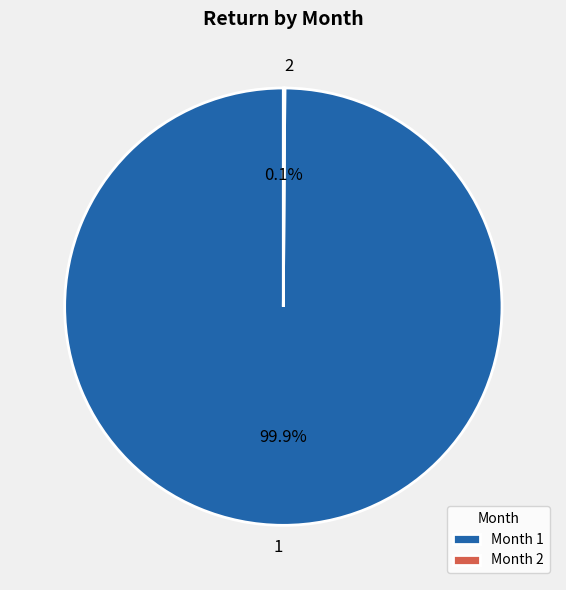

Is there any slice that represents more than half of the pie?

Yes